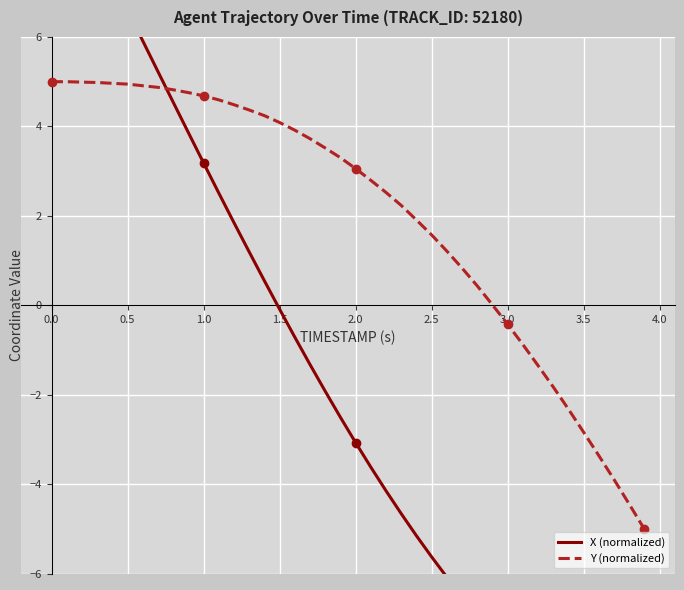

Which series changed the most between 2.5 and 4.5?

X (normalized)